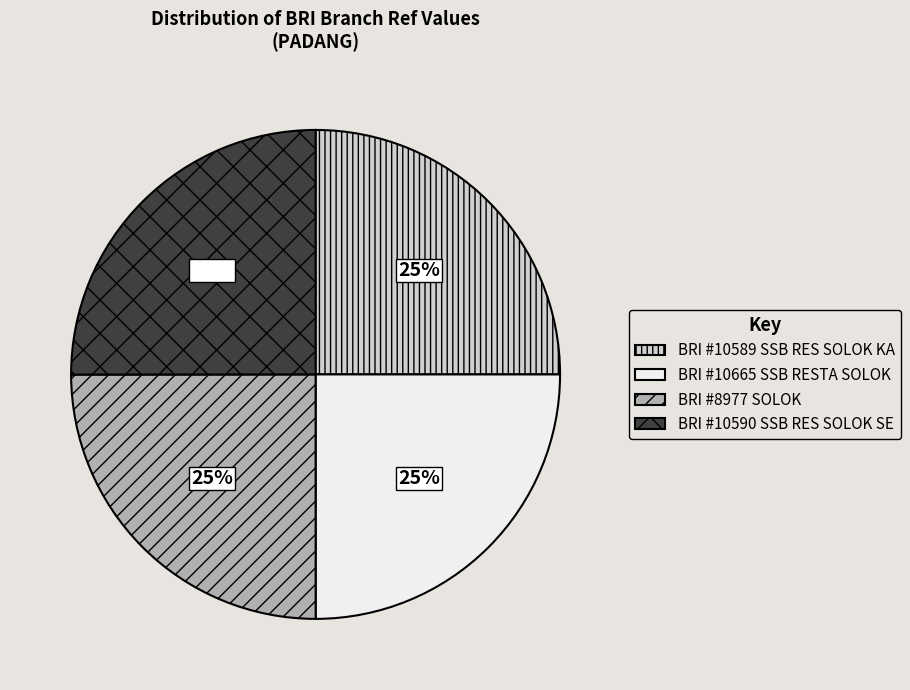

Does any single category account for the majority?

No